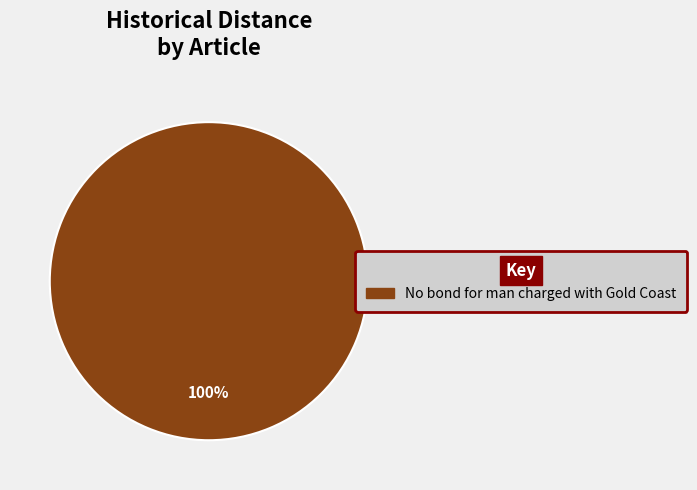

Rank the categories by value from highest to lowest.

No bond for man charged with Gold Coast